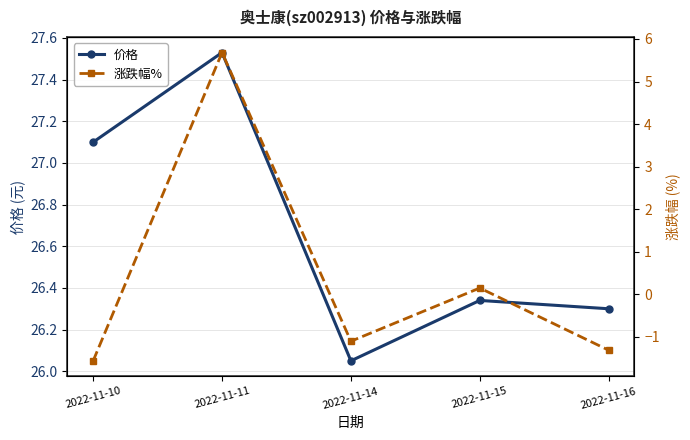

Reading right to left, what are all the values shown in this chart?

价格: 26.3	26.3	26.1	27.5	27.1
涨跌幅%: -1.3	0.1	-1.1	5.7	-1.6